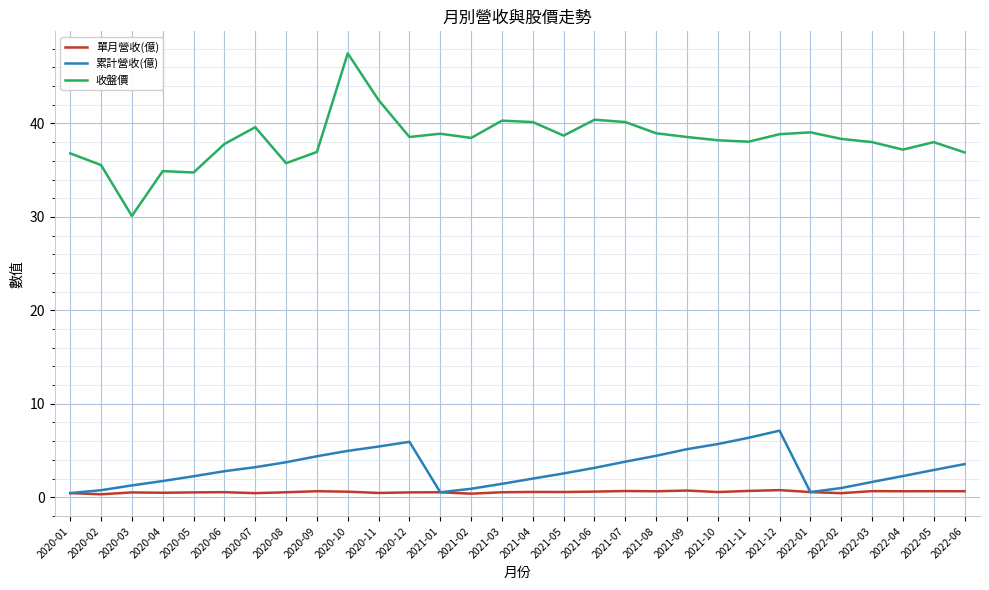

True or false: 單月營收(億) and 收盤價 intersect in this chart.

False